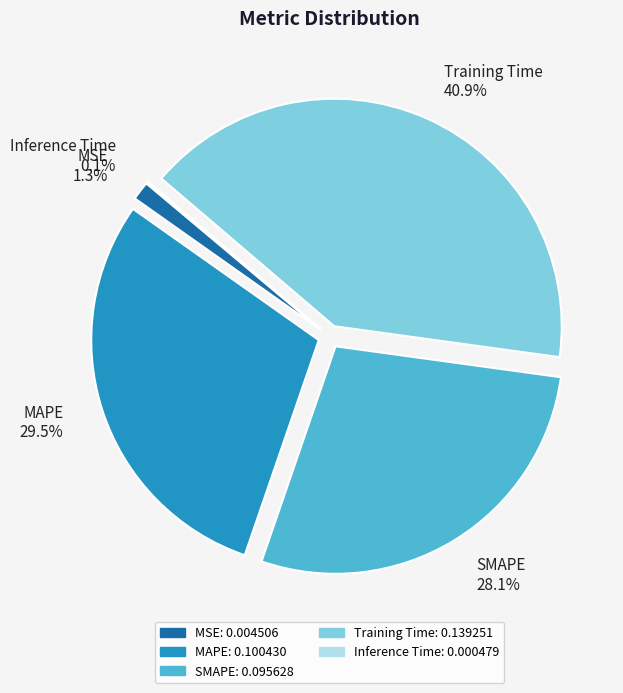

Is there a majority slice in this chart?

No